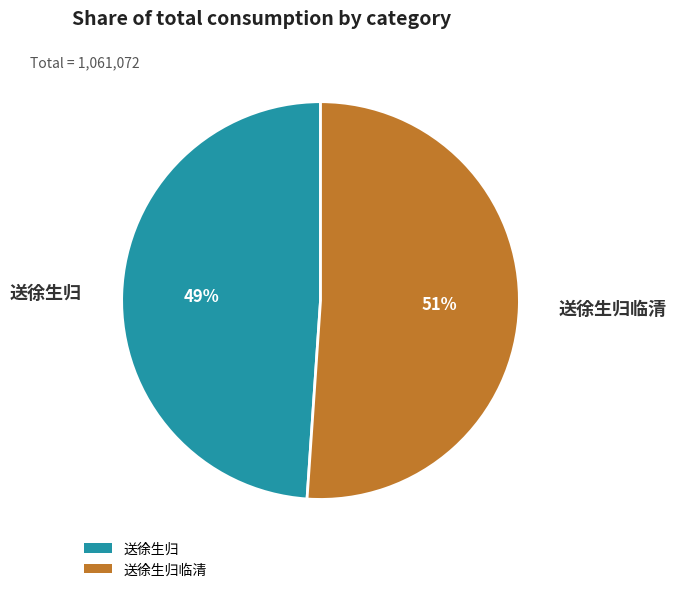

Is it true that 送徐生归 is 39% of the pie?

False